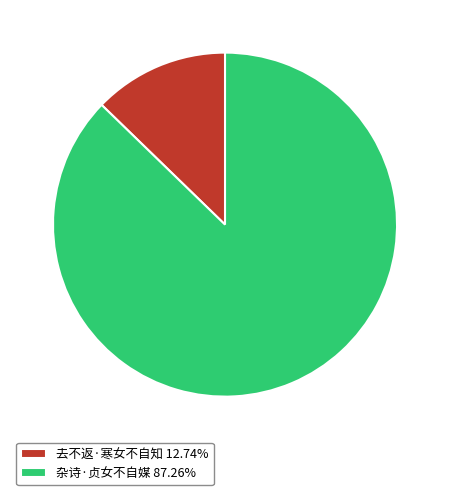

Combined, do 杂诗·贞女不自媒 and 去不返·寒女不自知 account for over 50%?

Yes